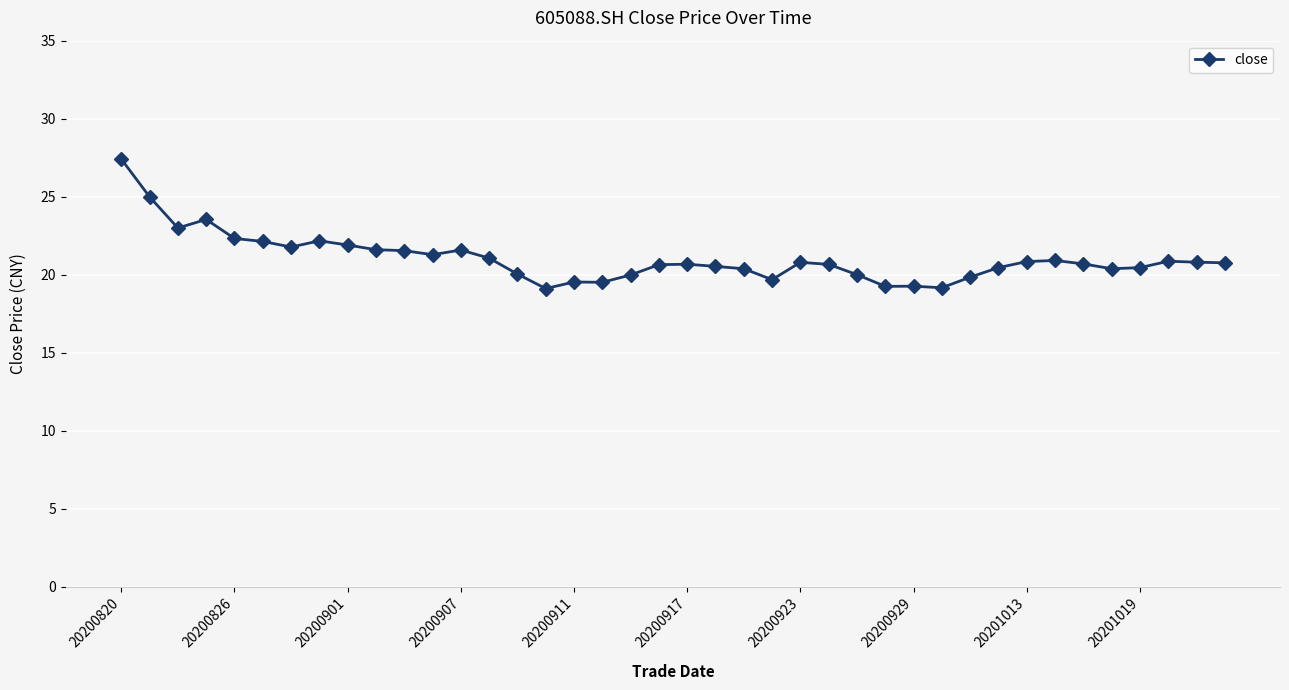

What is the sum of all values?

841.5